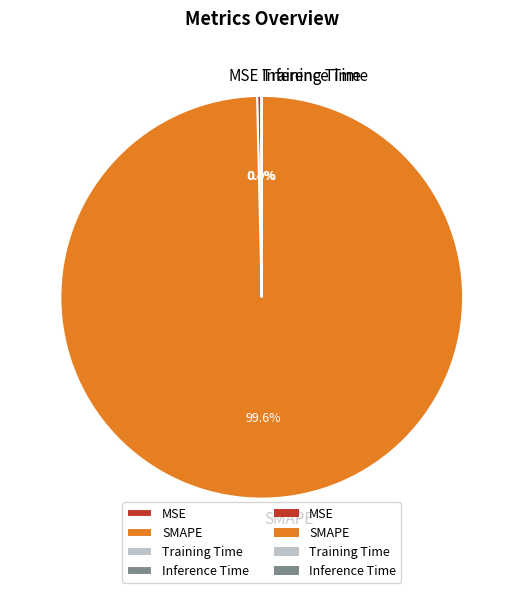

Is there a majority slice in this chart?

Yes